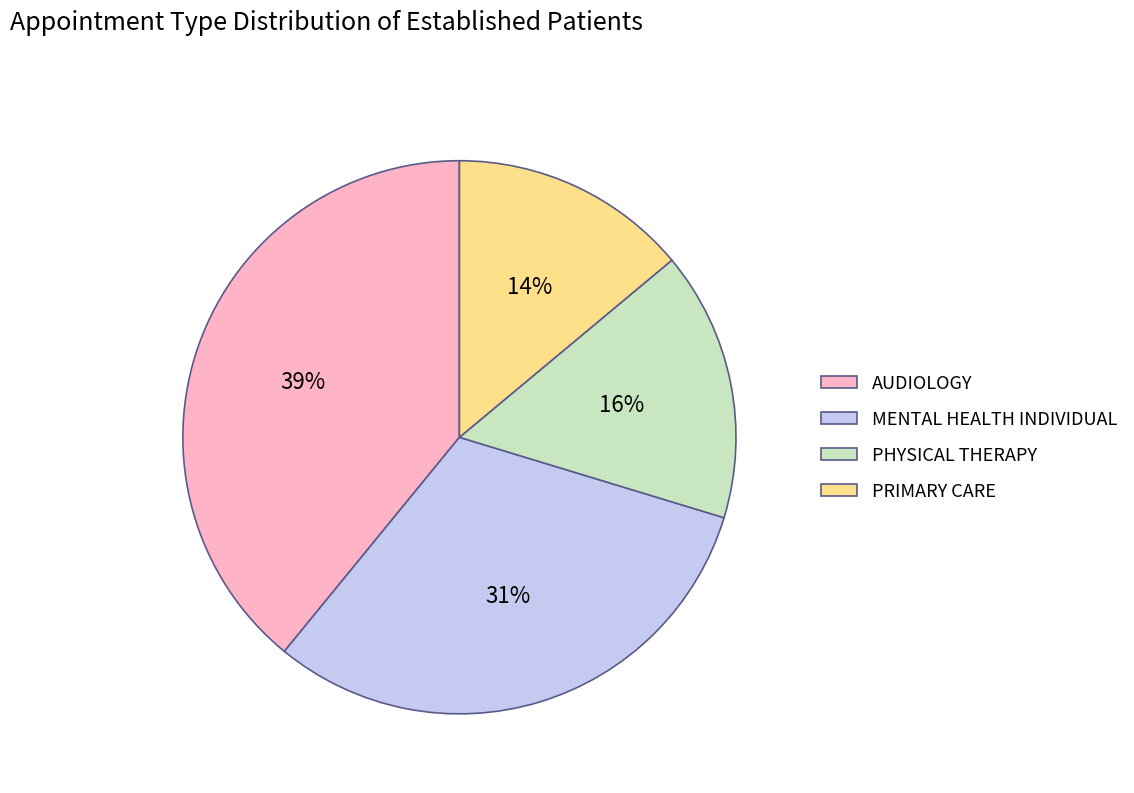

Do MENTAL HEALTH INDIVIDUAL and PRIMARY CARE together represent more than half of the pie?

No